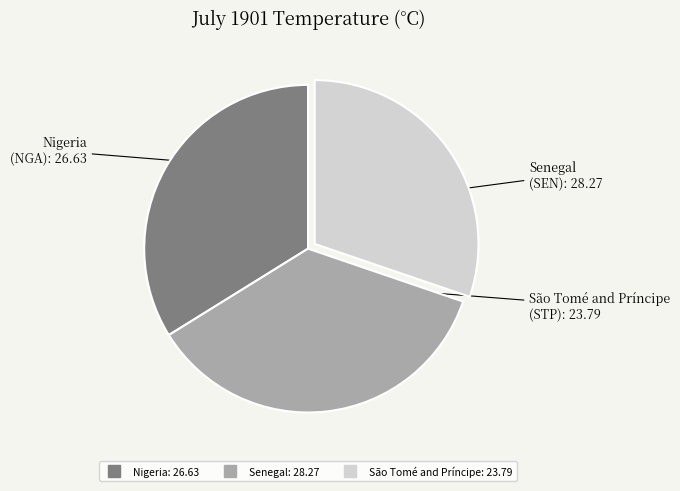

What is the largest slice in the pie chart?

Senegal